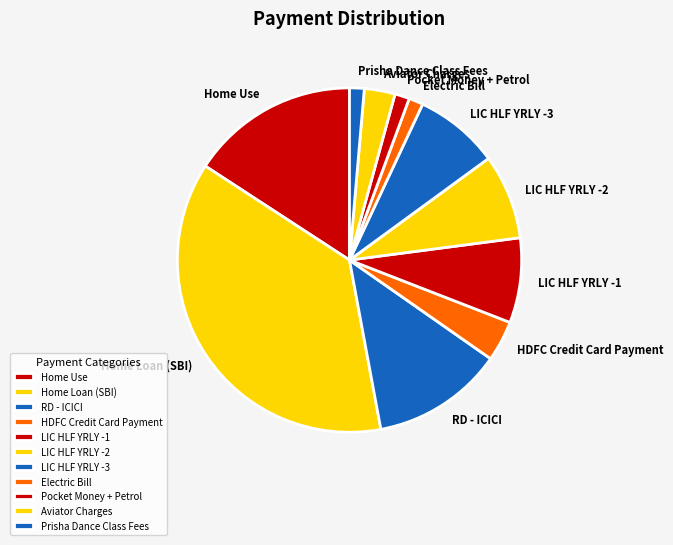

Combined, do HDFC Credit Card Payment and Home Use account for over 50%?

No